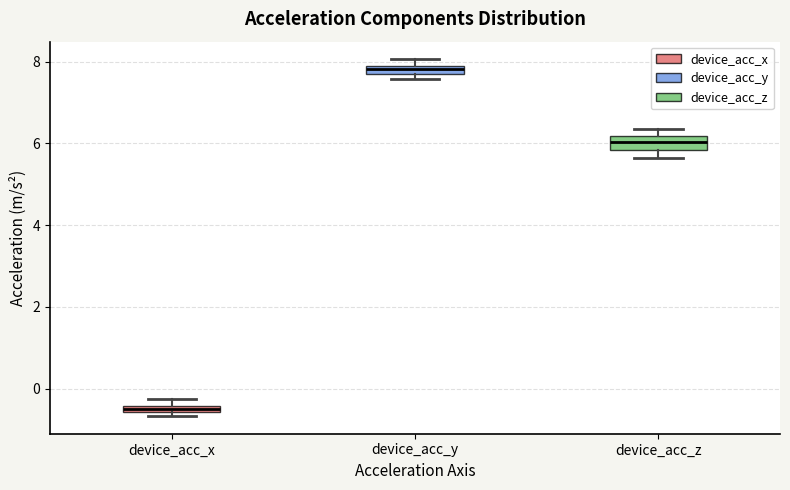

Where is the lower edge of the box for device_acc_y on the y-axis? The values are not printed on the chart, so give them approximately, as read against the axis.

7.8